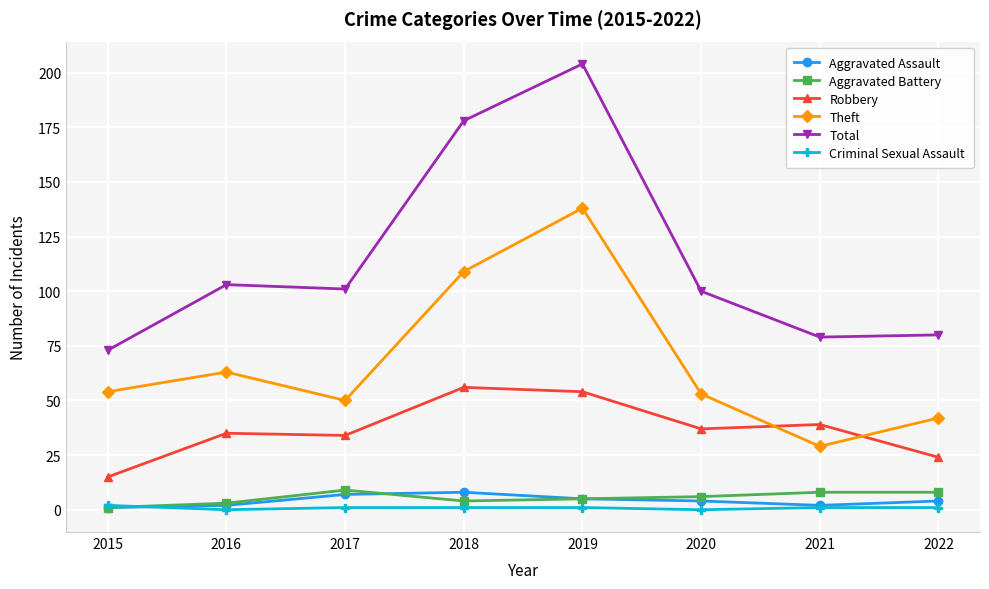

What is the average value of the Theft series?

67